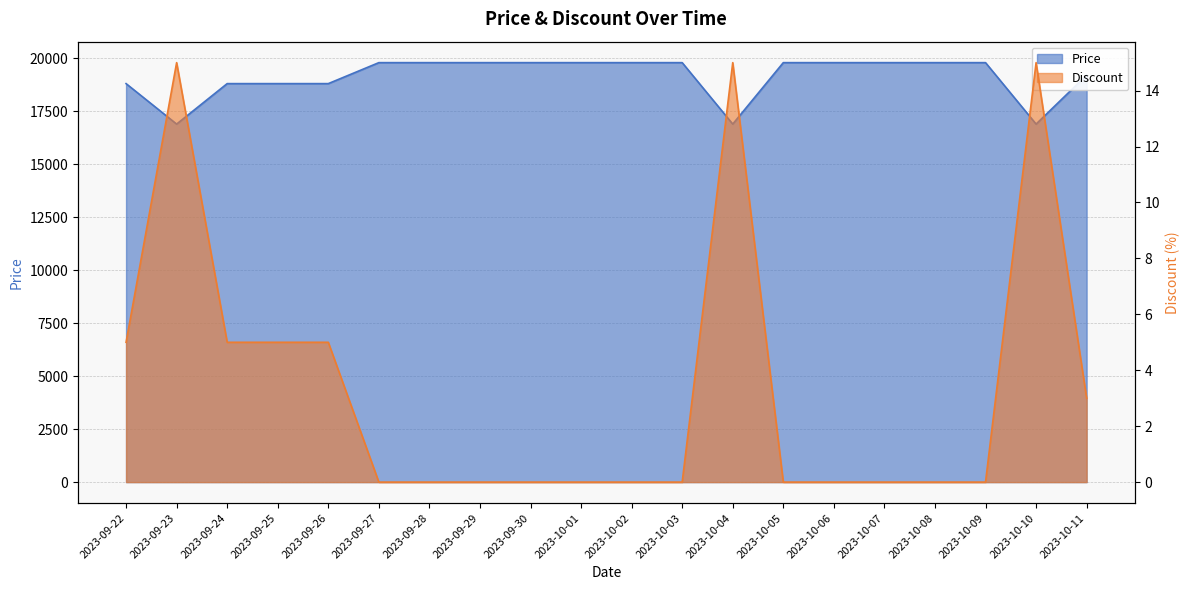

Reading right to left, extract all data points from this chart.

Price: 2023-10-11=19210	2023-10-10=16900	2023-10-09=19800	2023-10-08=19800	2023-10-07=19800	2023-10-06=19800	2023-10-05=19800	2023-10-04=16900	2023-10-03=19800	2023-10-02=19800	2023-10-01=19800	2023-09-30=19800	2023-09-29=19800	2023-09-28=19800	2023-09-27=19800	2023-09-26=18810	2023-09-25=18810	2023-09-24=18810	2023-09-23=16900	2023-09-22=18810
Discount: 2023-10-11=3	2023-10-10=15	2023-10-09=0	2023-10-08=0	2023-10-07=0	2023-10-06=0	2023-10-05=0	2023-10-04=15	2023-10-03=0	2023-10-02=0	2023-10-01=0	2023-09-30=0	2023-09-29=0	2023-09-28=0	2023-09-27=0	2023-09-26=5	2023-09-25=5	2023-09-24=5	2023-09-23=15	2023-09-22=5